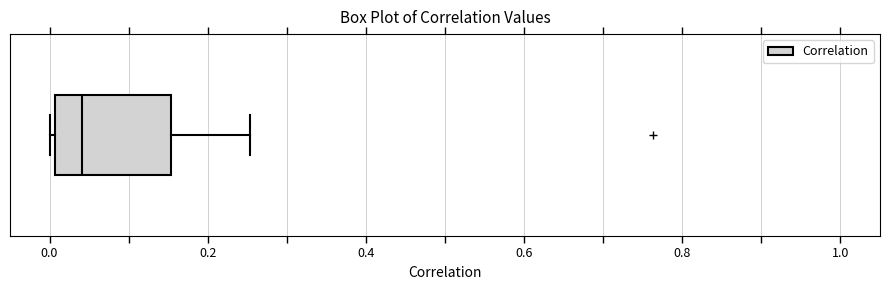

Transcribe this box plot: give where the median line is, the range the box spans, and where the two whiskers end, as read against the x-axis. The values are not printed on the chart, so give them approximately, as read against the axis.

median 0.04, box 0.00 to 0.16, whiskers 0.00 (just left of the box's left edge) to 0.26